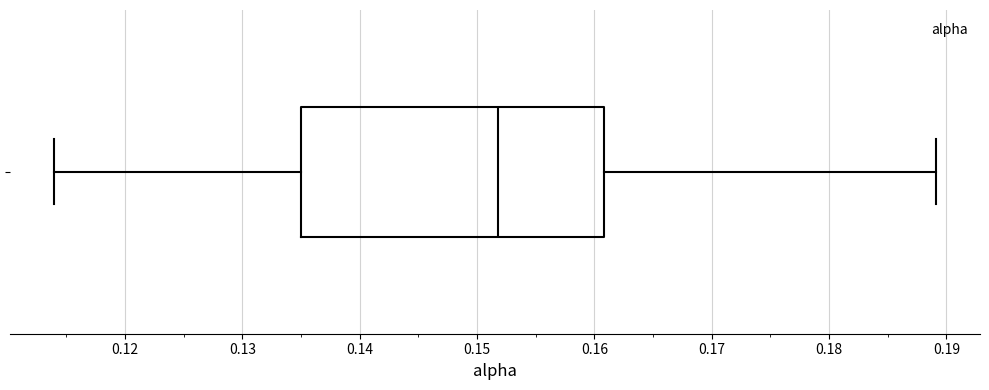

Where does the median line of the box sit on the x-axis? The values are not printed on the chart, so give them approximately, as read against the axis.

0.152